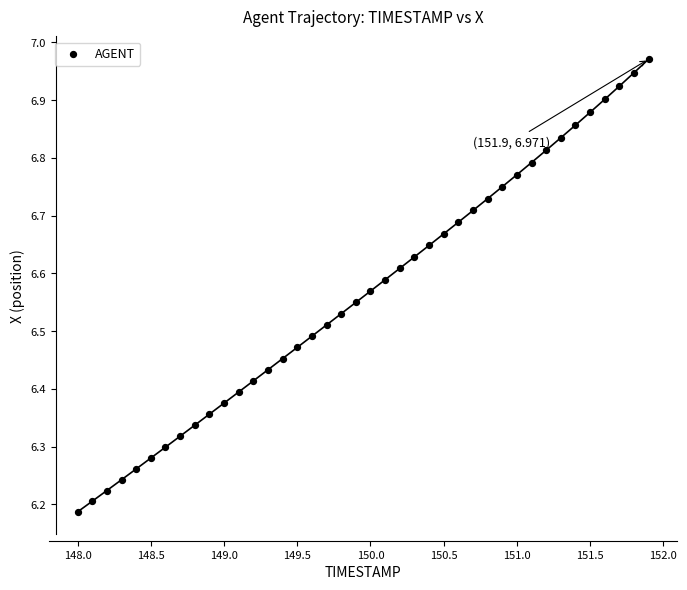

What is the range of Y values (max minus min)?

0.8